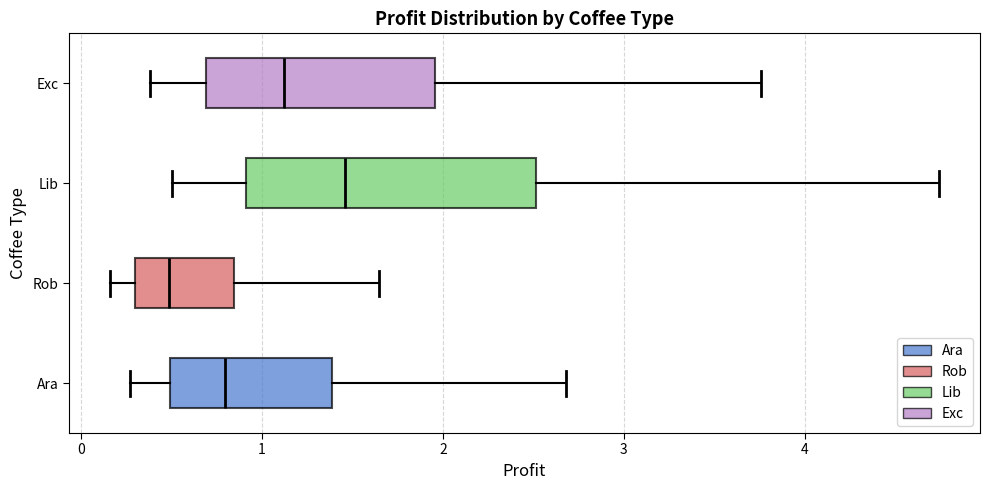

Reading bottom to top, read every box against the x-axis: the position of its median line, the range the box covers, and the ends of its whiskers. The values are not printed on the chart, so give them approximately, as read against the axis.

Ara: median 0.8, box 0.5 to 1.4, whiskers 0.3 to 2.7
Rob: median 0.5, box 0.3 to 0.8, whiskers 0.2 to 1.6
Lib: median 1.5, box 0.9 to 2.5, whiskers 0.5 to 4.7
Exc: median 1.1, box 0.7 to 2.0, whiskers 0.4 to 3.8